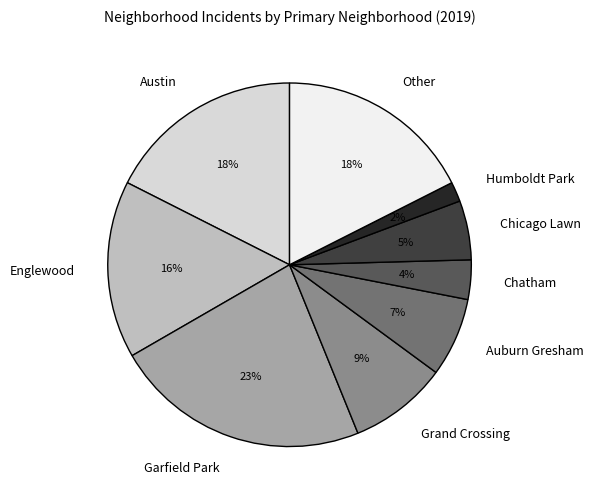

Does any single category account for the majority?

No